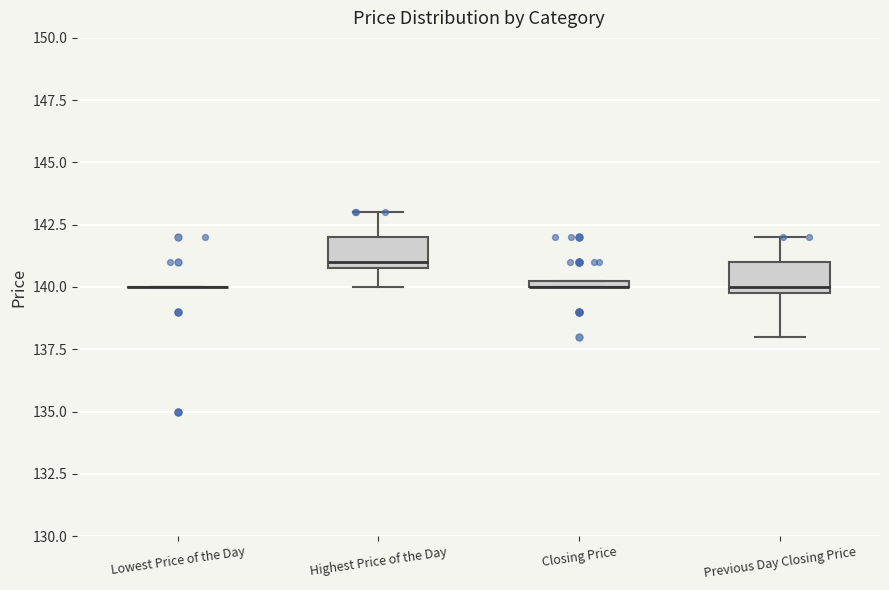

Where does the upper whisker of the box for Highest Price of the Day end on the y-axis? The values are not printed on the chart, so give them approximately, as read against the axis.

143.0